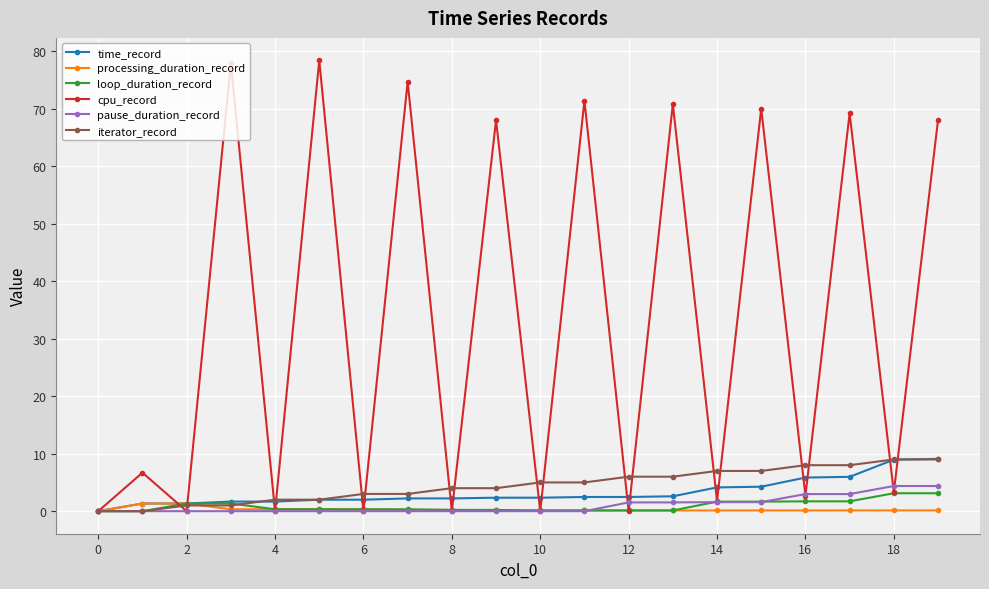

What is the greatest value displayed?

78.4